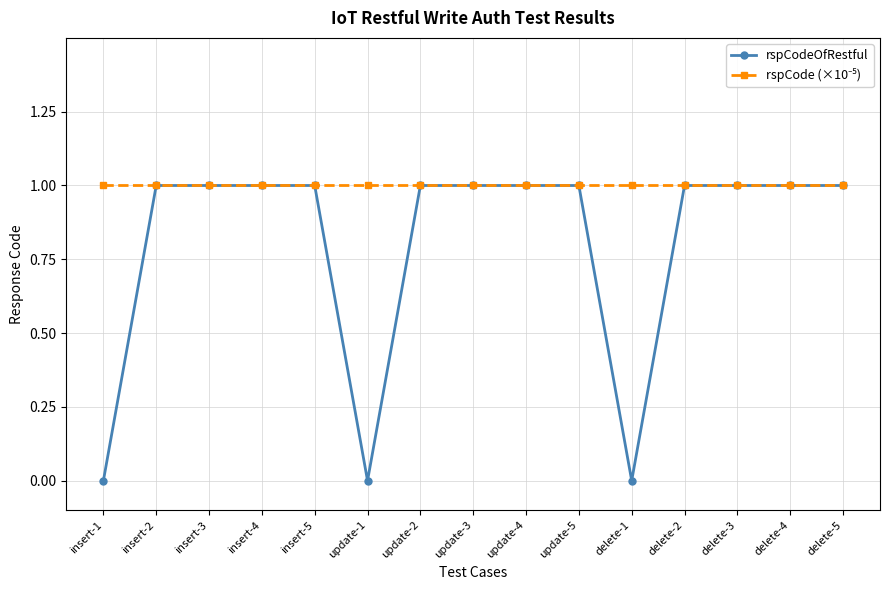

Is this an area chart (filled region under the line)?

No